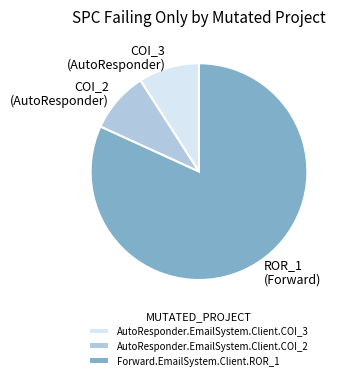

Combined, do Forward.EmailSystem.Client.ROR_1 and AutoResponder.EmailSystem.Client.COI_2 account for over 50%?

Yes